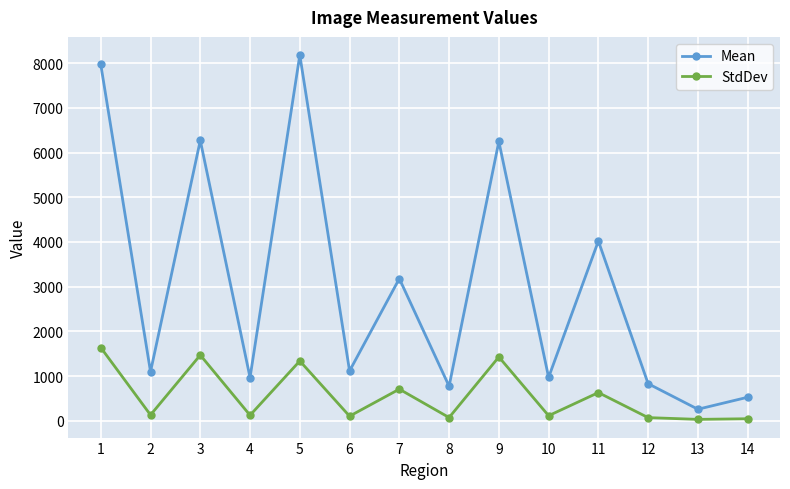

How many lines are shown in the chart?

2